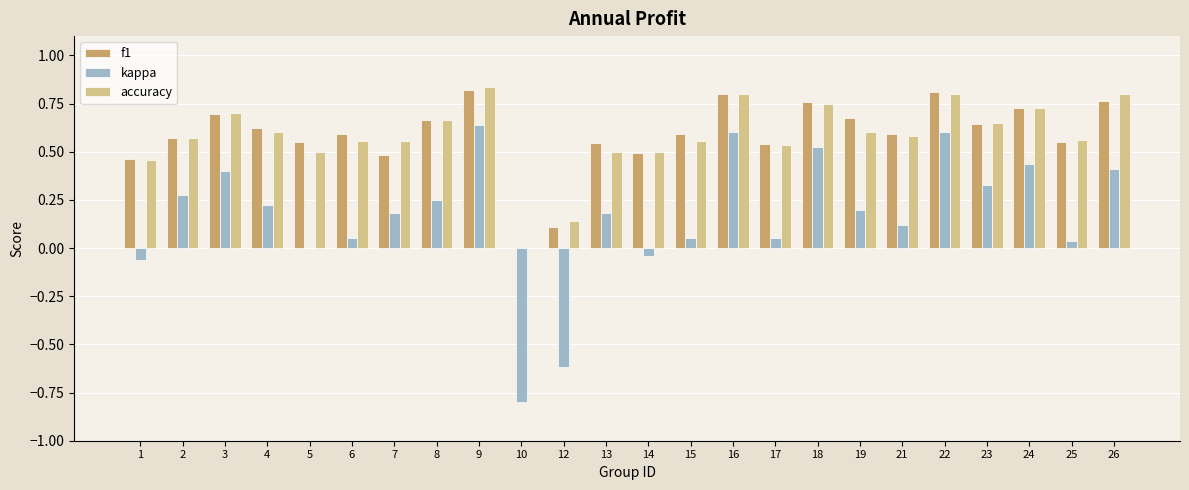

What is the total value across all series at 17?

1.1